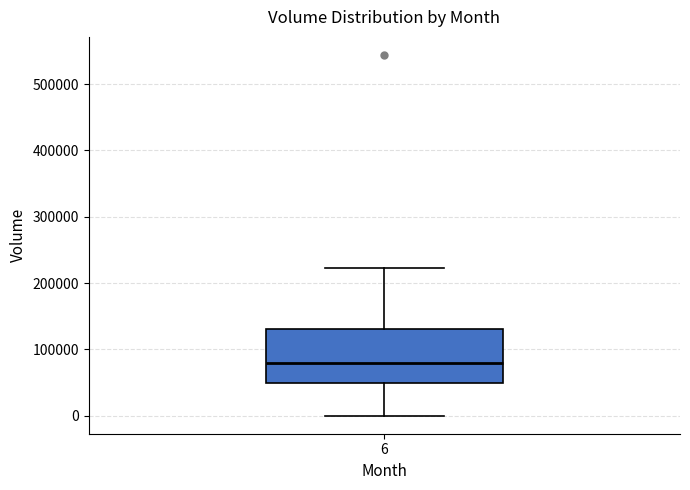

Transcribe this box plot: give where the median line is, the range the box spans, and where the two whiskers end, as read against the y-axis. The values are not printed on the chart, so give them approximately, as read against the axis.

median 80000, box 50000 to 130000, whiskers 0 to 220000